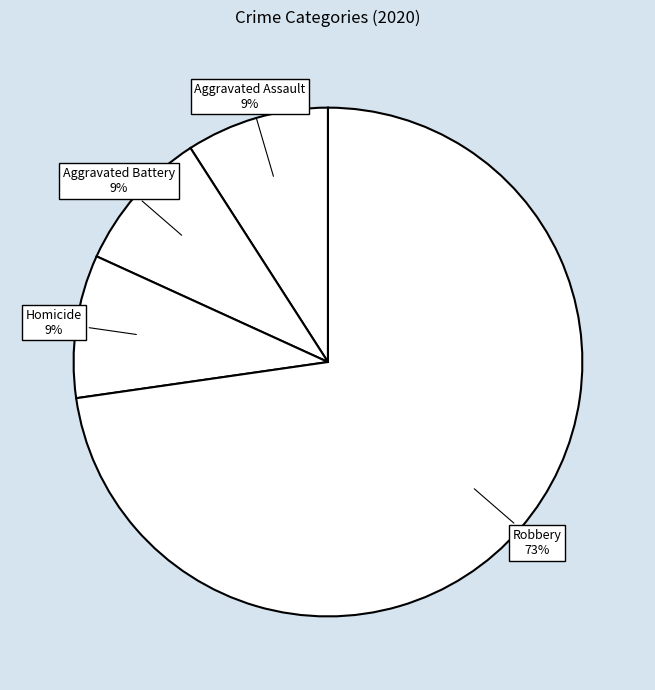

Count the number of slices in the pie.

4